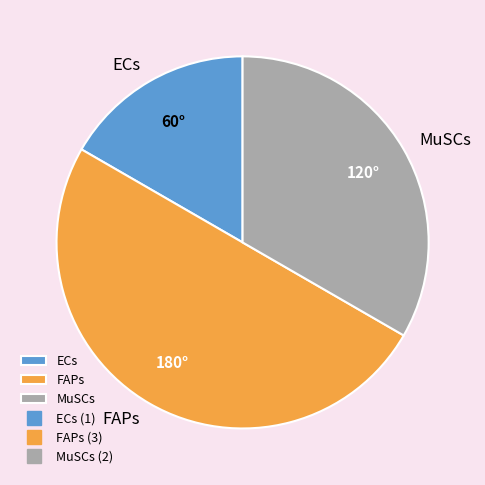

Which category has the biggest portion of the pie?

FAPs